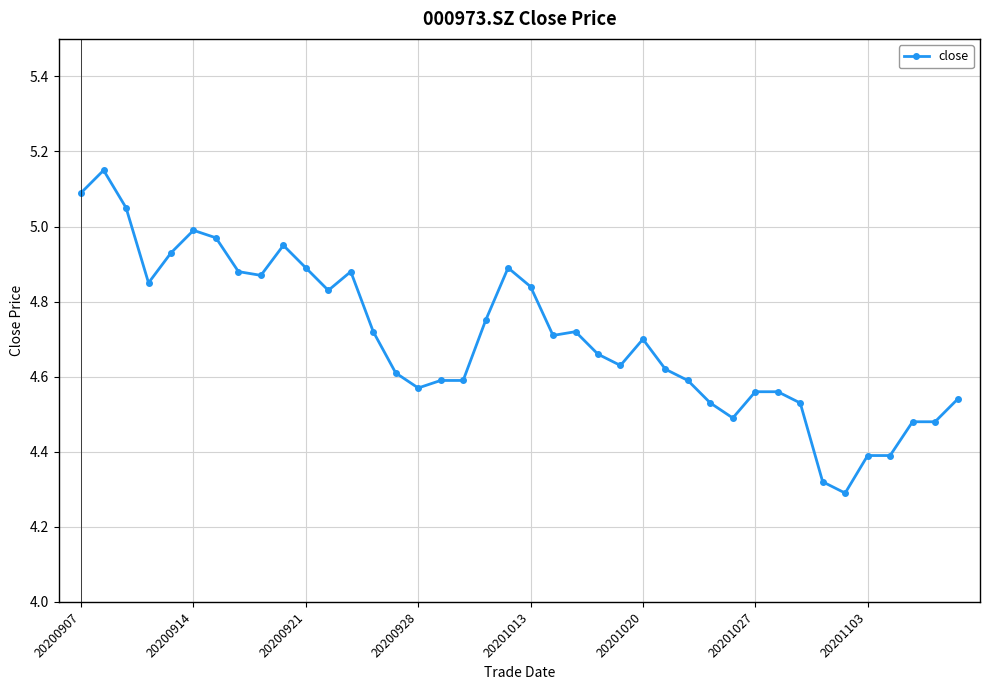

True or false: the data has more than 1 interior local peaks.

True